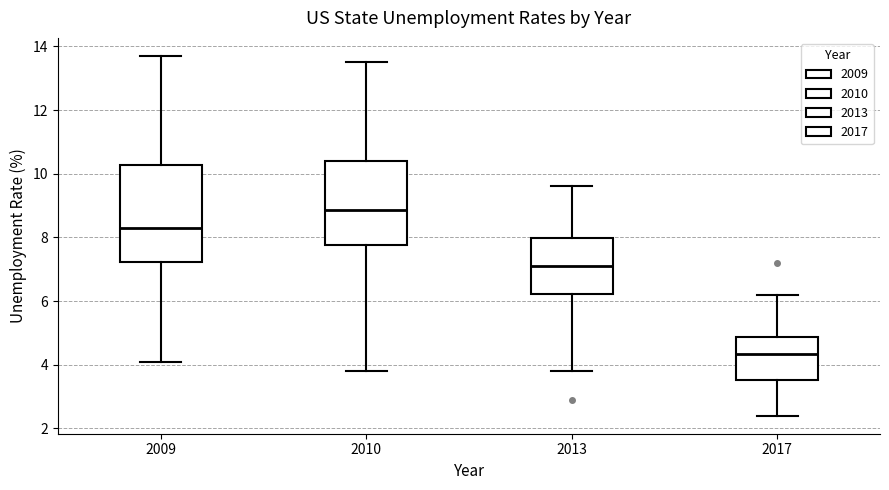

Reading left to right, transcribe this box plot: for each box, give where its median line is, the range the box spans, and where its two whiskers end, as read against the y-axis. The values are not printed on the chart, so give them approximately, as read against the axis.

2009: median 8.4, box 7.2 to 10.2, whiskers 4.2 to 13.8
2010: median 8.8, box 7.8 to 10.4, whiskers 3.8 to 13.6
2013: median 7.2, box 6.2 to 8.0, whiskers 3.8 to 9.6
2017: median 4.4, box 3.6 to 4.8, whiskers 2.4 to 6.2